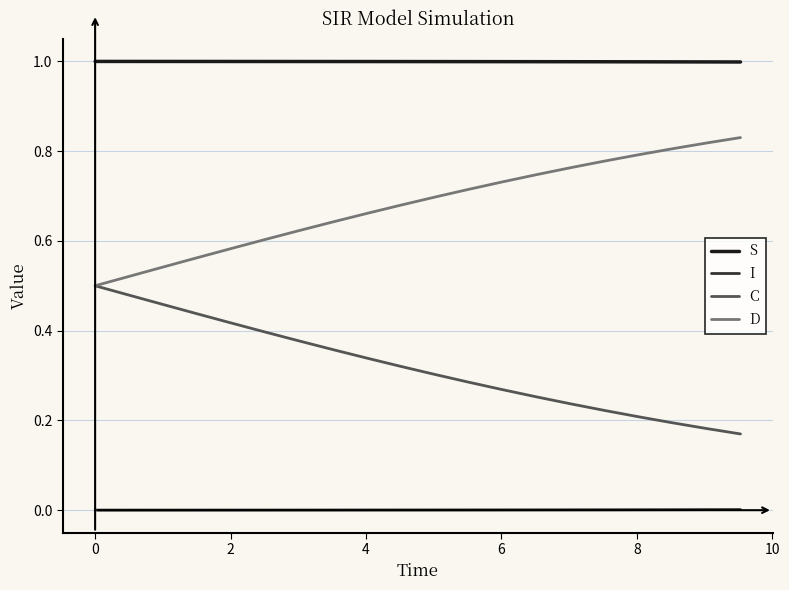

What are all the series names shown in the legend?

S, I, C, D